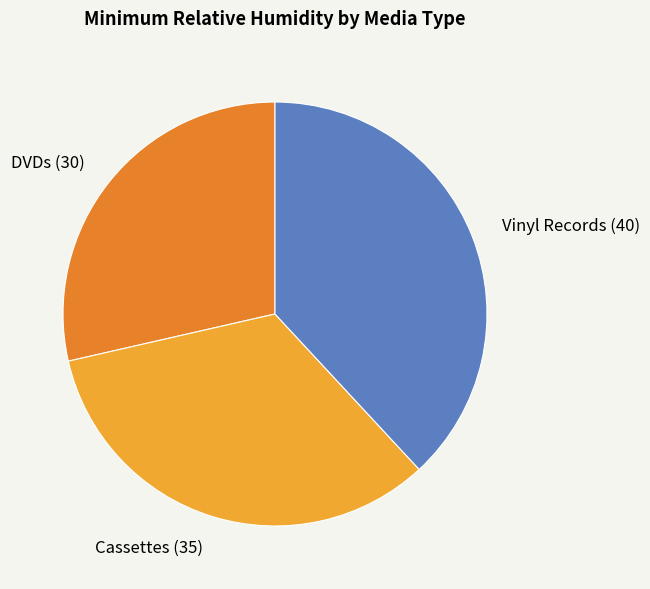

Is the sum of DVDs and Cassettes greater than half?

Yes